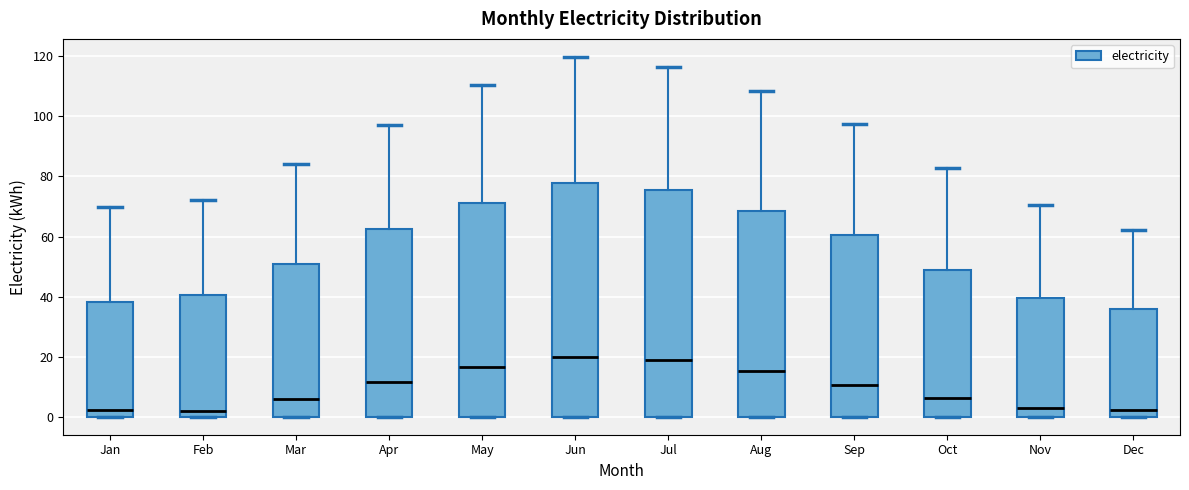

Reading left to right, read every box against the y-axis: the position of its median line, the range the box covers, and the ends of its whiskers. The values are not printed on the chart, so give them approximately, as read against the axis.

Jan: median 2, box 0 to 38, whiskers 0 to 70
Feb: median 2, box 0 to 40, whiskers 0 to 72
Mar: median 6, box 0 to 50, whiskers 0 to 84
Apr: median 12, box 0 to 62, whiskers 0 to 98
May: median 16, box 0 to 72, whiskers 0 to 110
Jun: median 20, box 0 to 78, whiskers 0 to 120
Jul: median 18, box 0 to 76, whiskers 0 to 116
Aug: median 16, box 0 to 68, whiskers 0 to 108
Sep: median 10, box 0 to 60, whiskers 0 to 98
Oct: median 6, box 0 to 48, whiskers 0 to 82
Nov: median 4, box 0 to 40, whiskers 0 to 70
Dec: median 2, box 0 to 36, whiskers 0 to 62